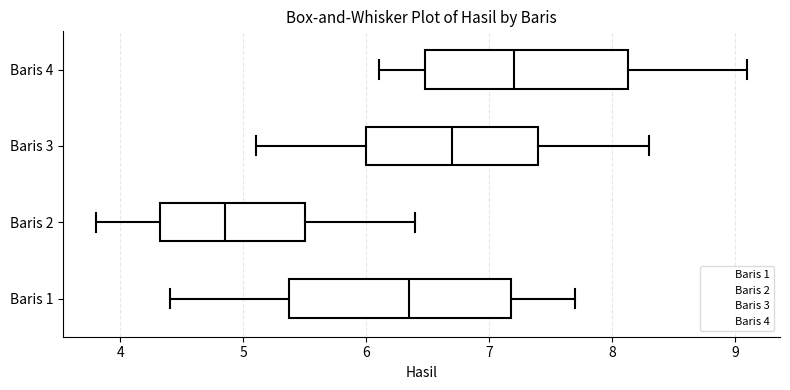

Which box is the widest, from its left edge to its right edge?

Baris 1